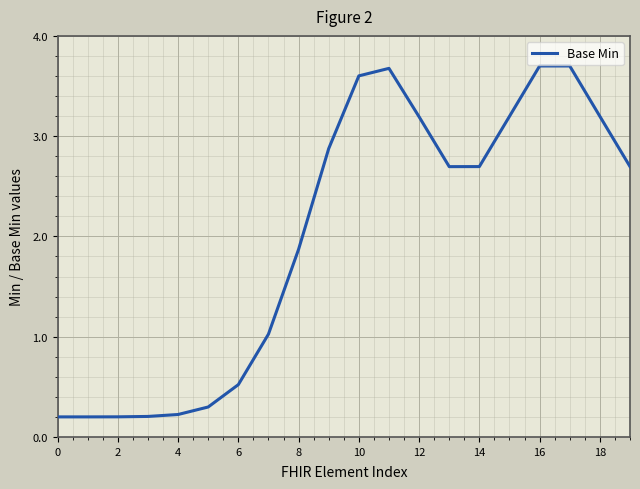

What is the difference between the maximum and minimum values?

3.5